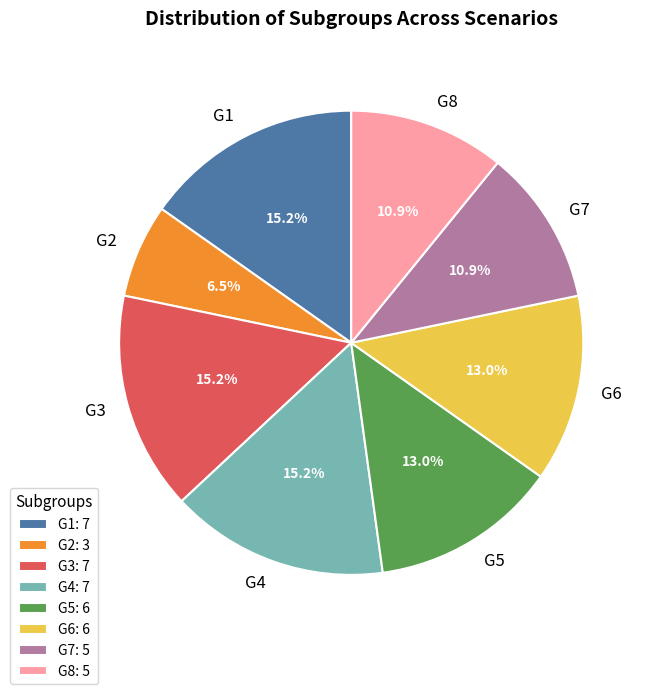

Is there any slice that represents more than half of the pie?

No